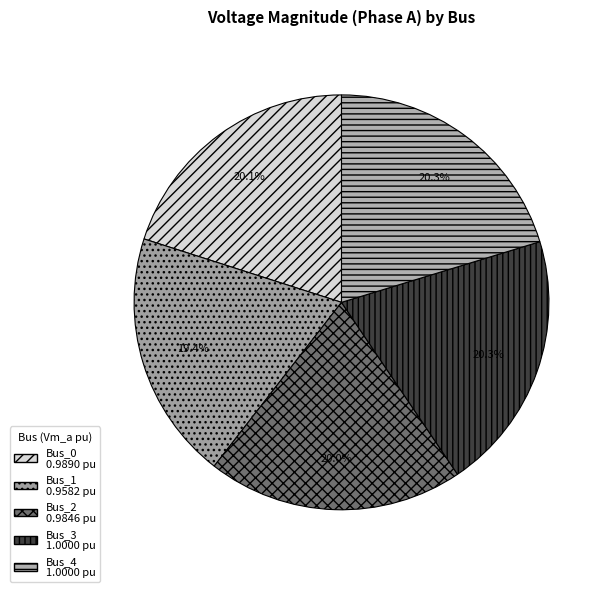

Rank the categories by value from lowest to highest.

Bus_1, Bus_2, Bus_0, Bus_3, Bus_4